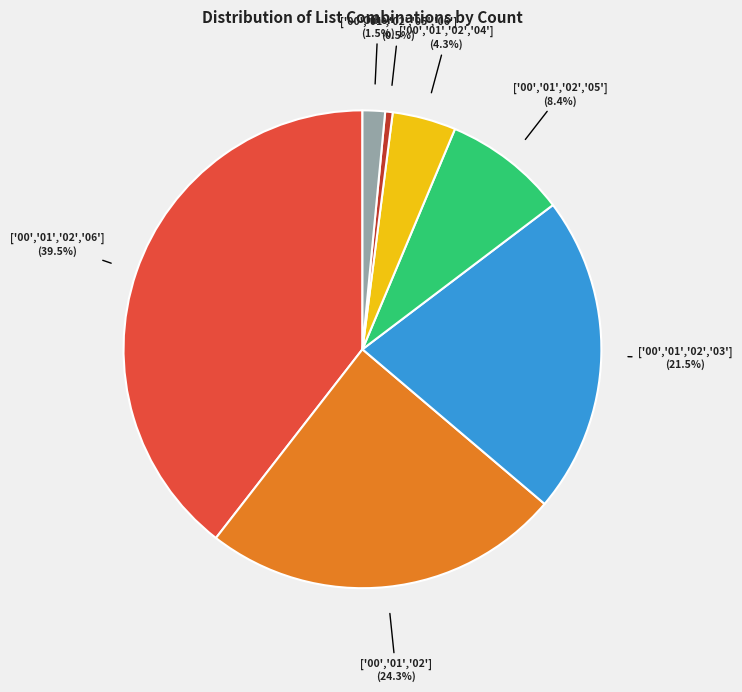

How many slices are in this pie chart?

7